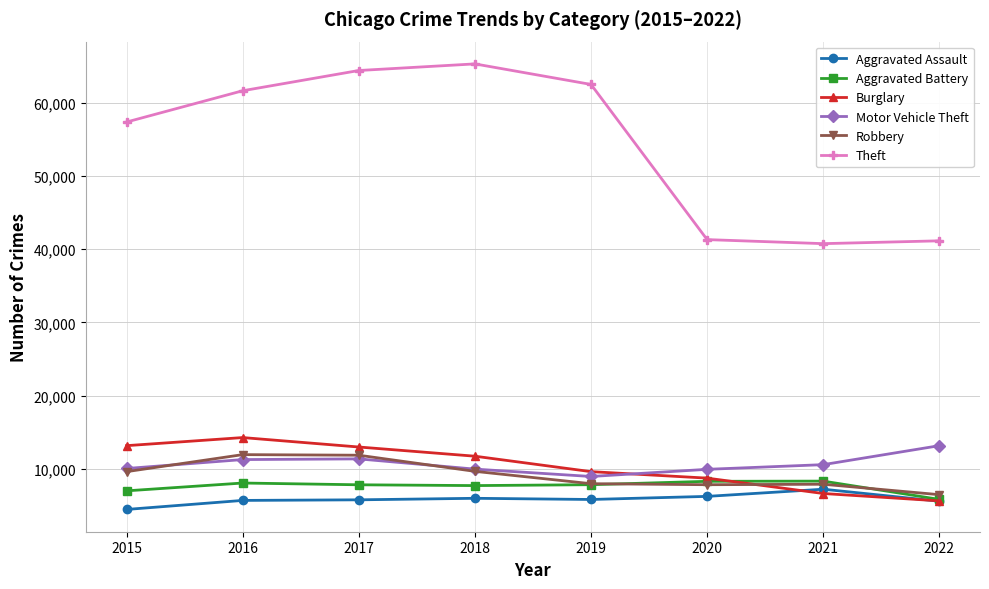

Is the value of Aggravated Assault at 2016 greater than the value of Burglary at 2015?

No